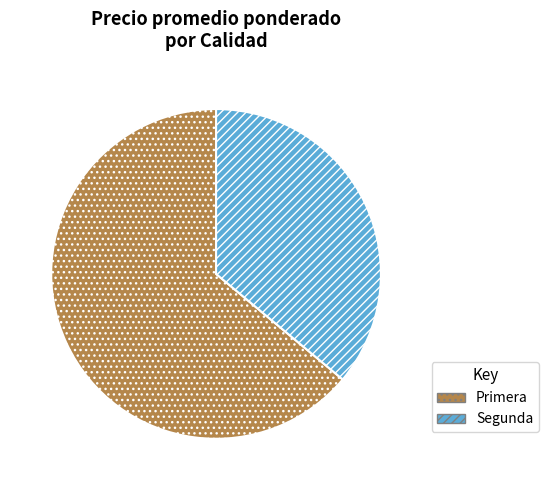

Rank the categories by value from highest to lowest.

Primera, Segunda